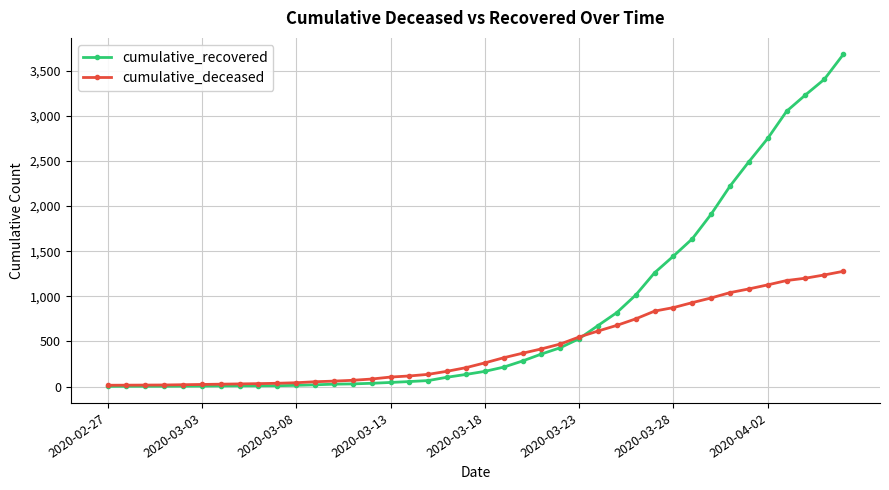

Is this an area chart (filled region under the line)?

No